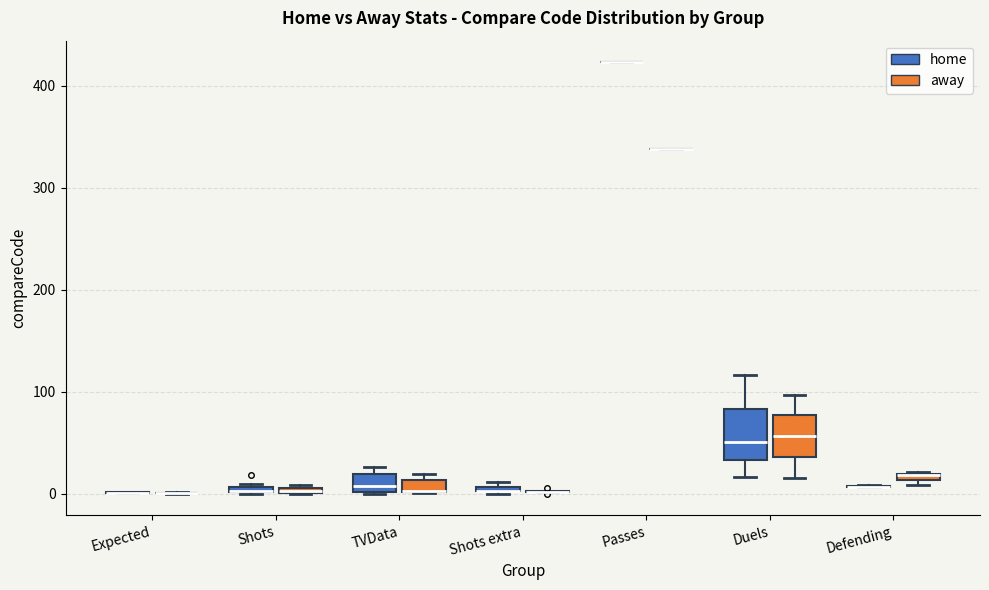

Where is the upper edge of the box for Duels (away) on the y-axis? The values are not printed on the chart, so give them approximately, as read against the axis.

80